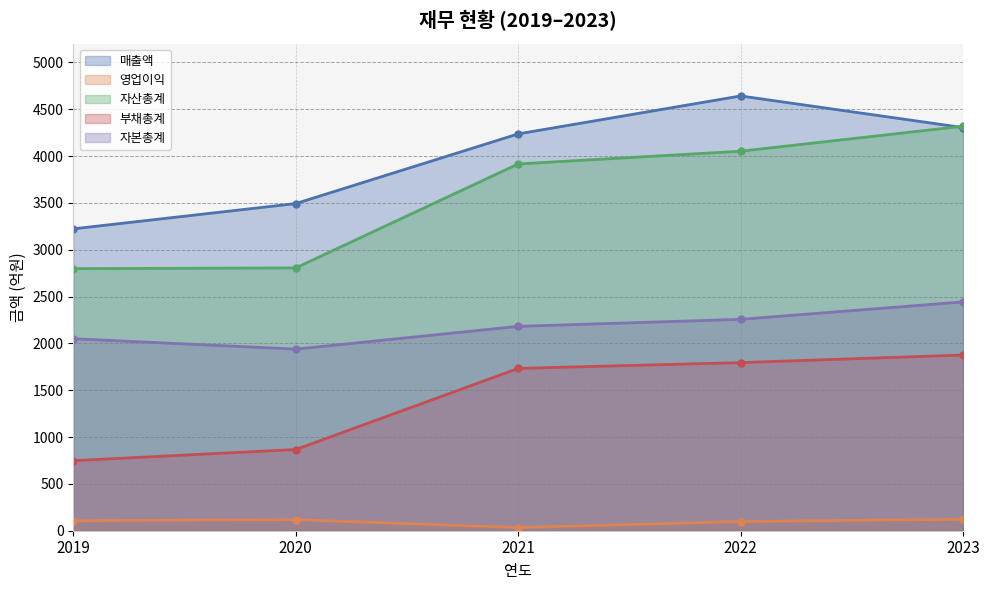

What is the difference between the second highest and second lowest values in the 매출액 series?

811